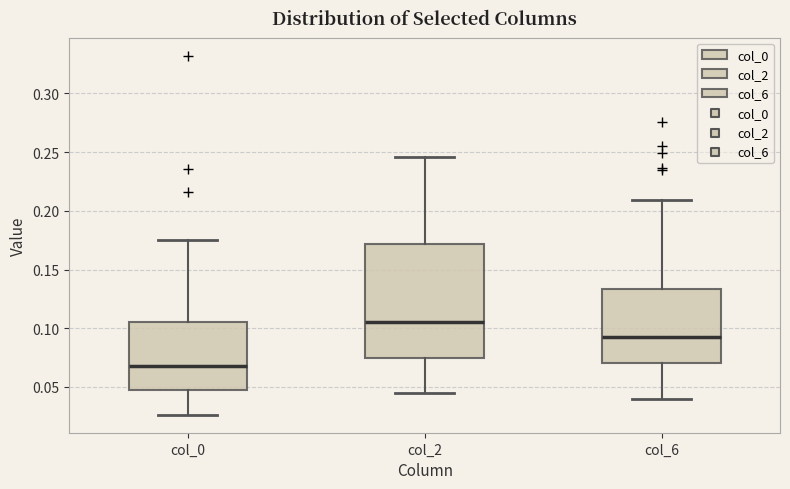

Where does the upper whisker of the box for col_0 end on the y-axis? The values are not printed on the chart, so give them approximately, as read against the axis.

0.175